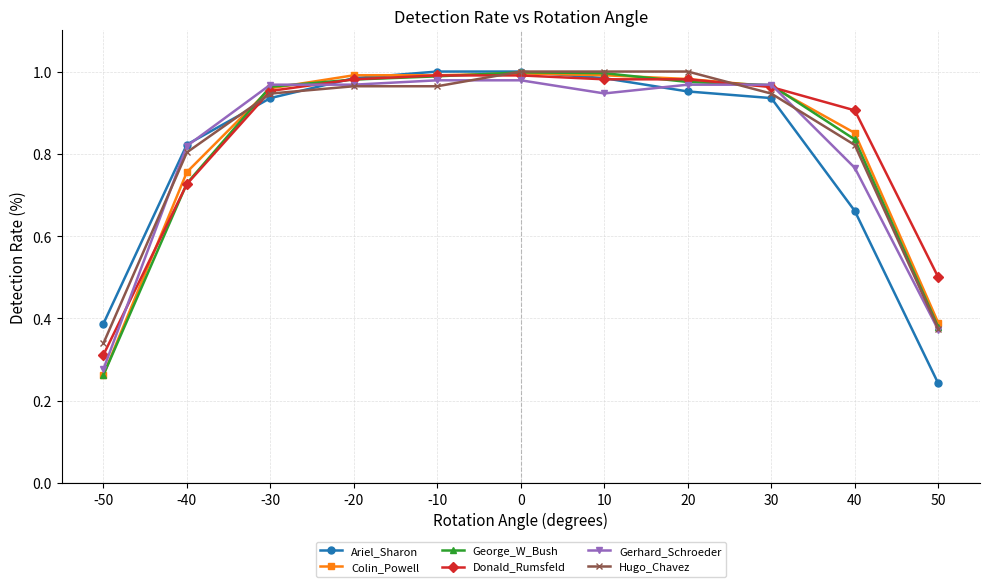

How many series are shown in this chart?

6